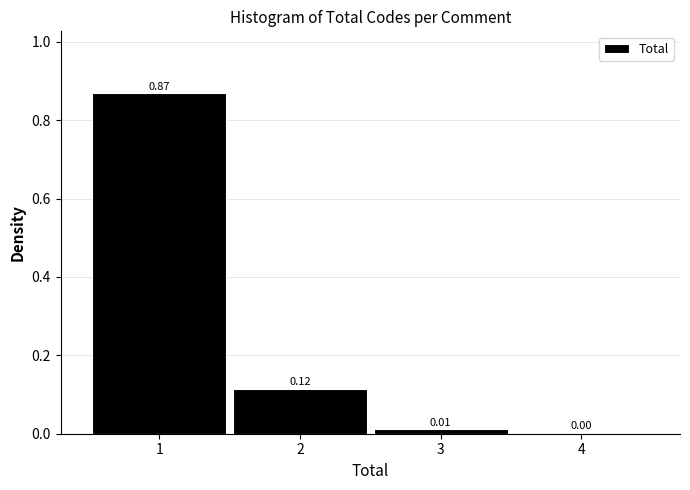

Reading left to right, list every bar in this chart as the range it spans on the x-axis followed by its height.

0.5 to 1.5: 0.87
1.5 to 2.5: 0.12
2.5 to 3.5: 0.01
3.5 to 4.5: 0.00